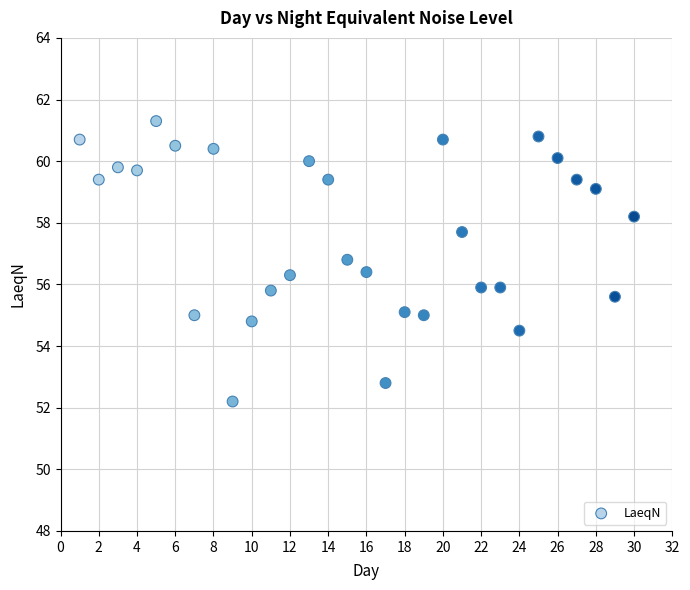

What is the range of Y values (max minus min)?

9.1